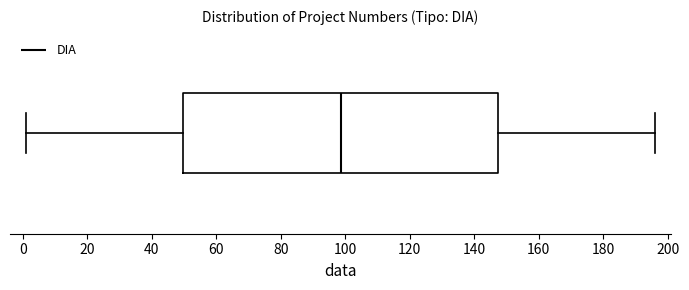

Read this box plot against the x-axis: the position of the median line, the range covered by the box, and the ends of both whiskers. The values are not printed on the chart, so give them approximately, as read against the axis.

median 98, box 50 to 148, whiskers 2 to 196